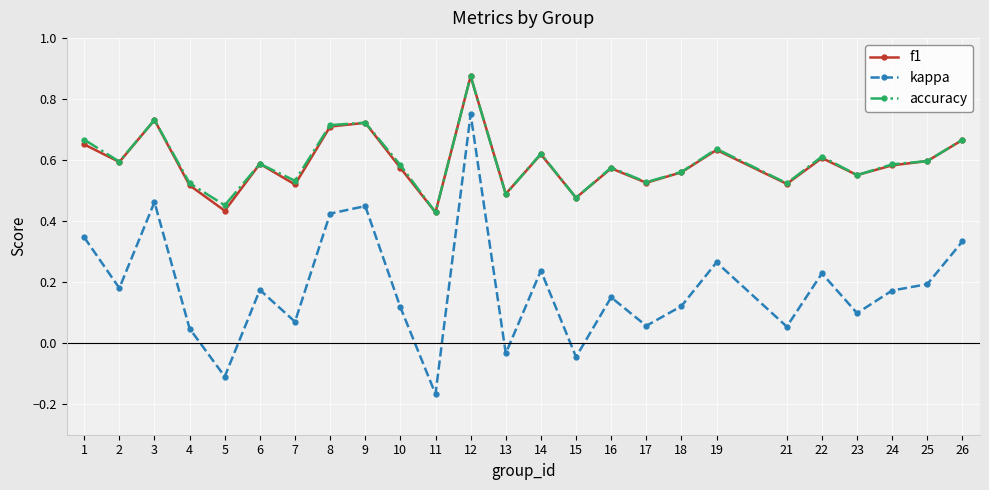

The value of f1 at 15 is 0.5. True or false?

True